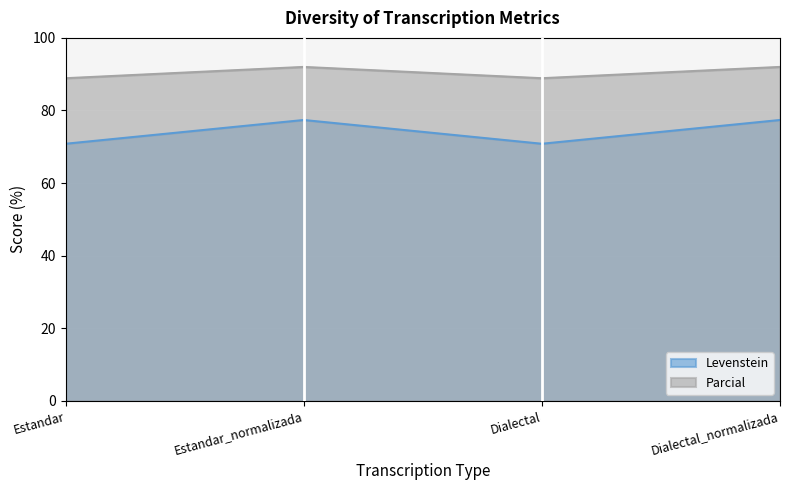

What is the label of the 2nd point from the left?

Estandar_normalizada